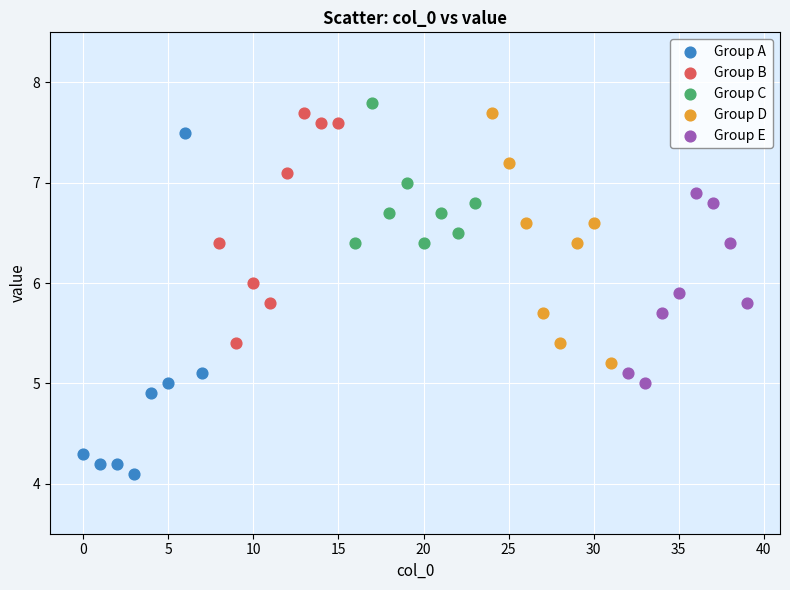

What are all the series names shown in the legend?

Group A, Group B, Group C, Group D, Group E